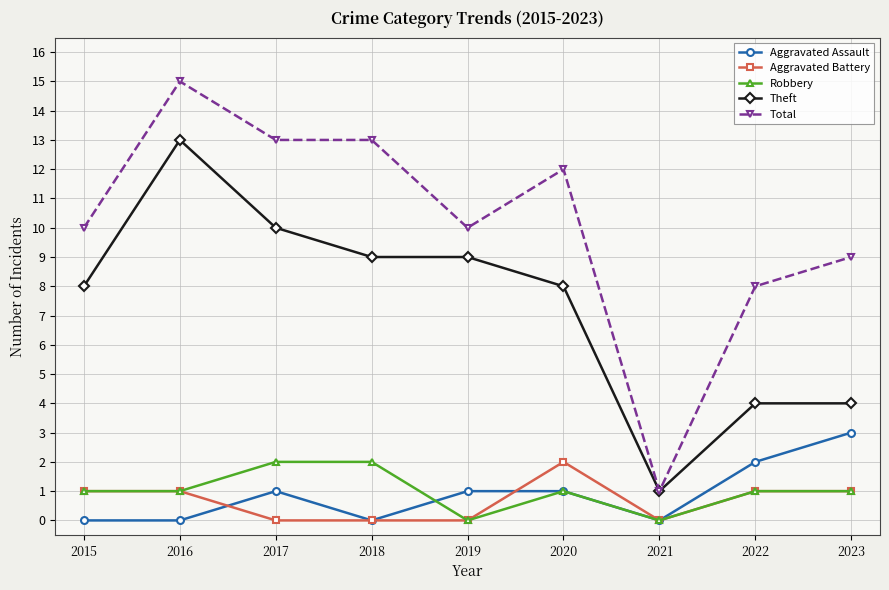

True or false: Robbery and Aggravated Assault intersect in this chart.

True